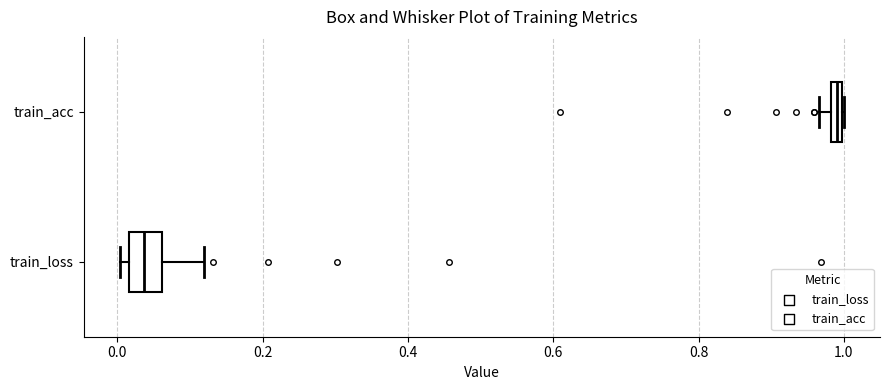

Comparing the boxes themselves (not the whiskers), which one is the widest?

train_loss